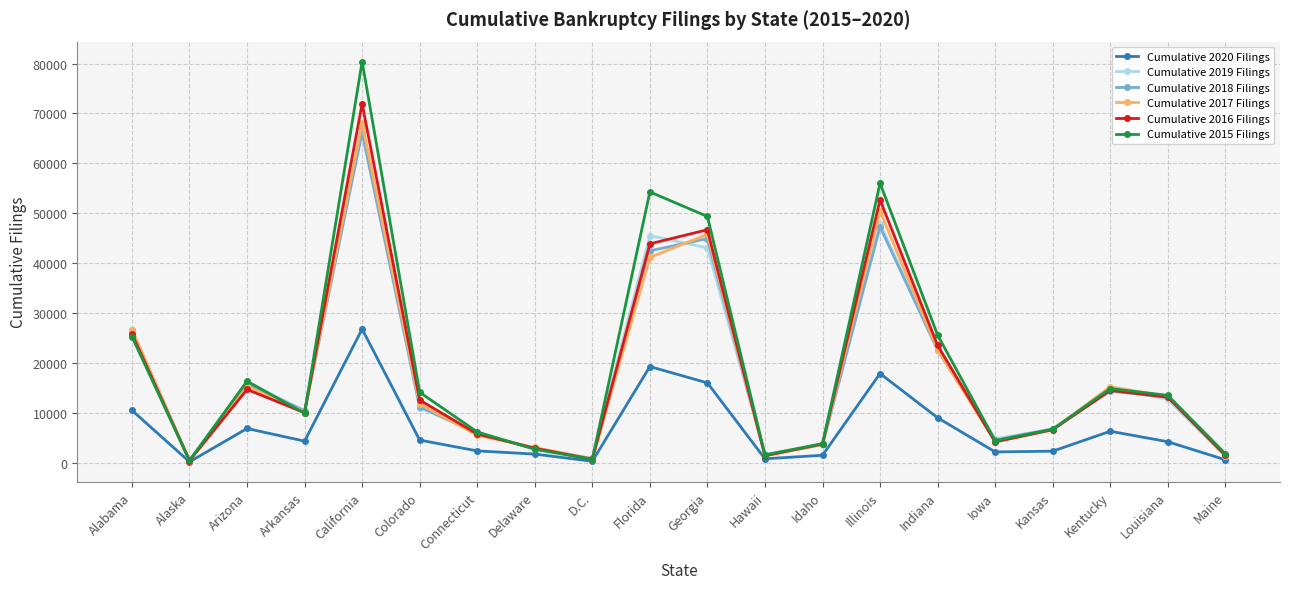

At which label does Cumulative 2020 Filings first exceed 4315?

Alabama